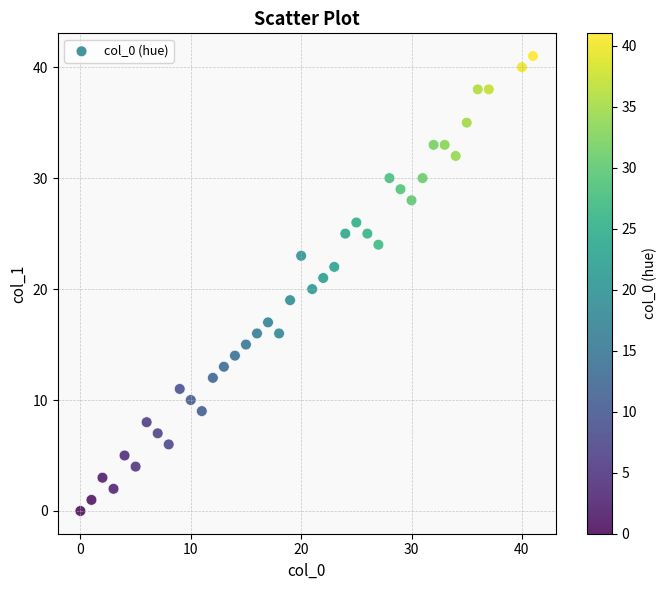

What is the range of Y values (max minus min)?

41